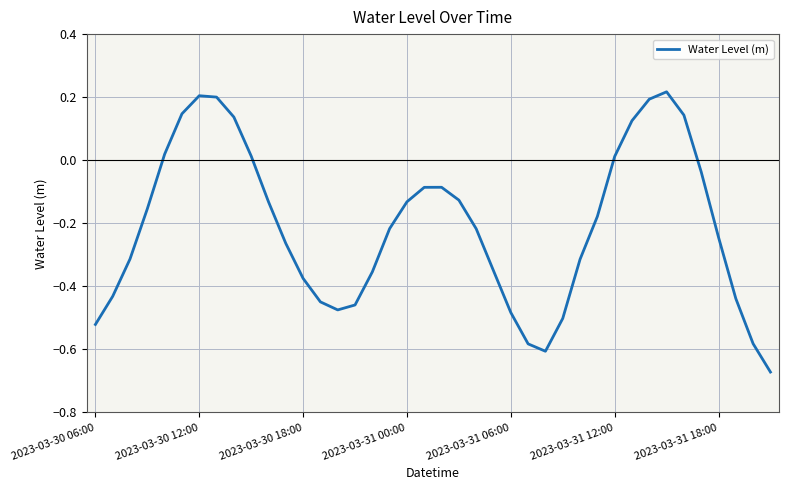

What is the difference between the maximum and minimum values?

0.9